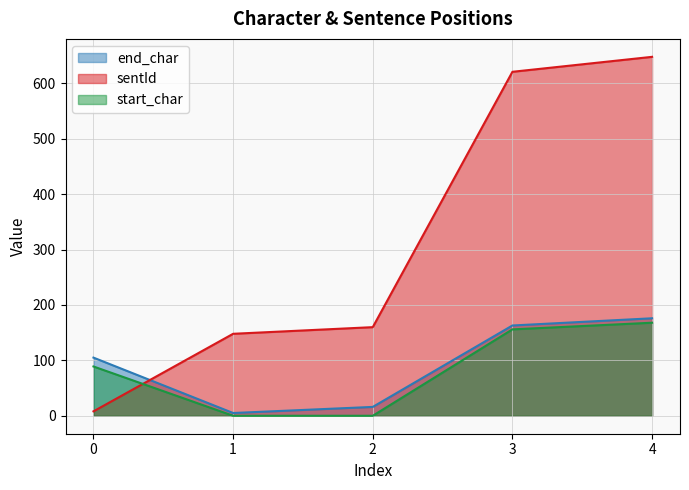

How many categories are shown in the chart?

5